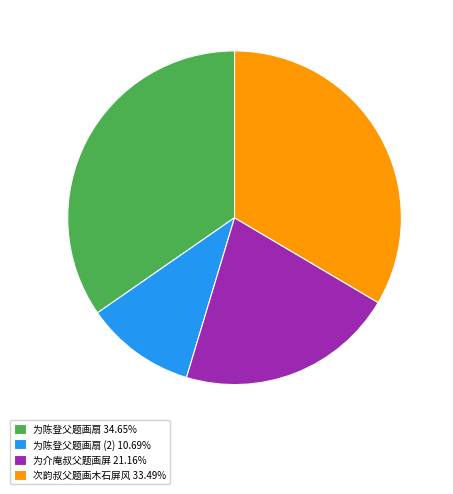

Does 次韵叔父题画木石屏风 33.49% account for over 50% of the chart?

No